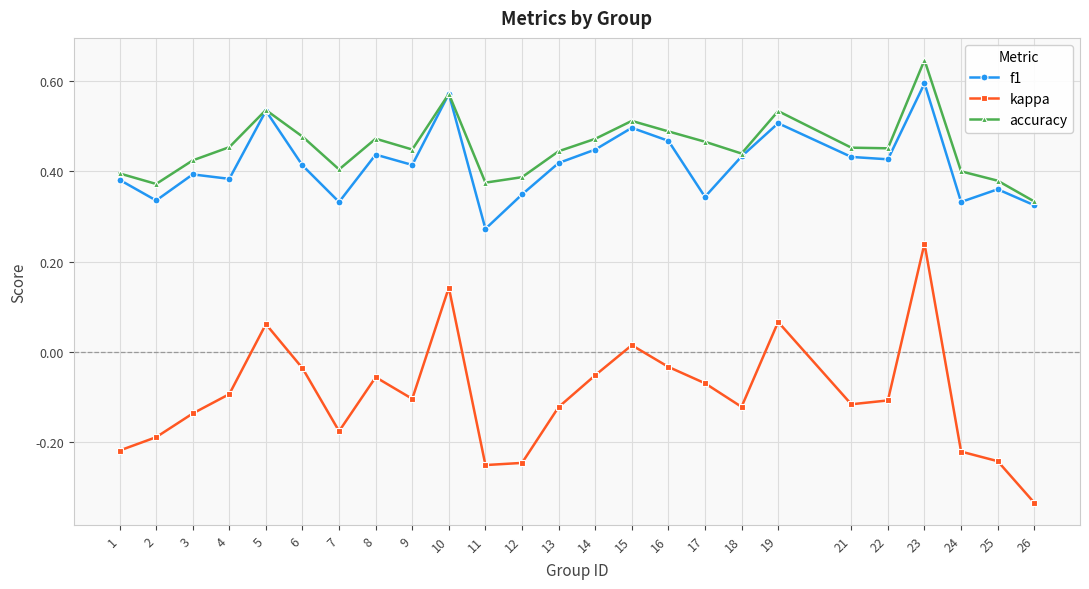

True or false: kappa and f1 intersect in this chart.

False